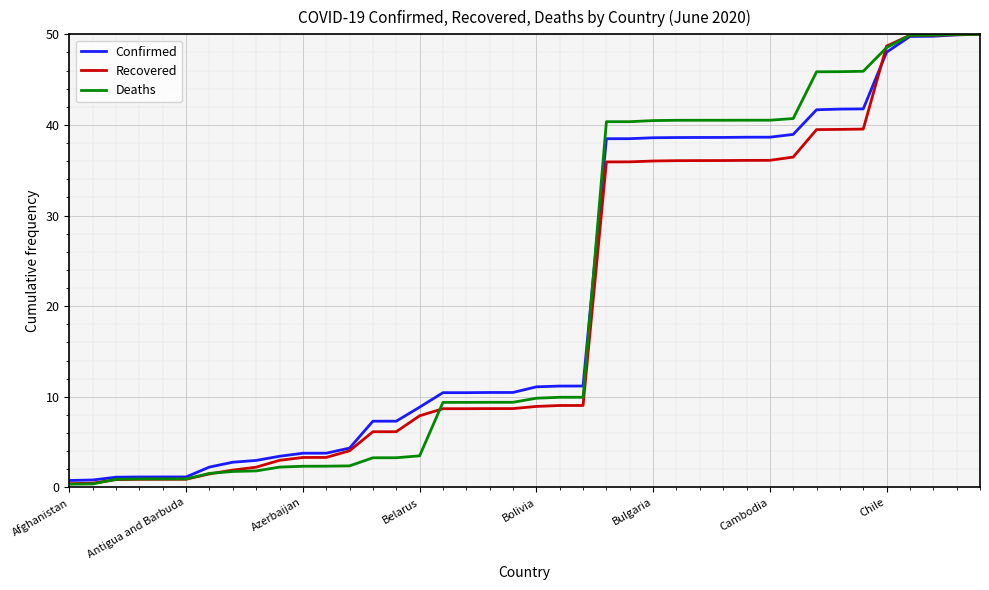

Count the number of data series in this chart.

3